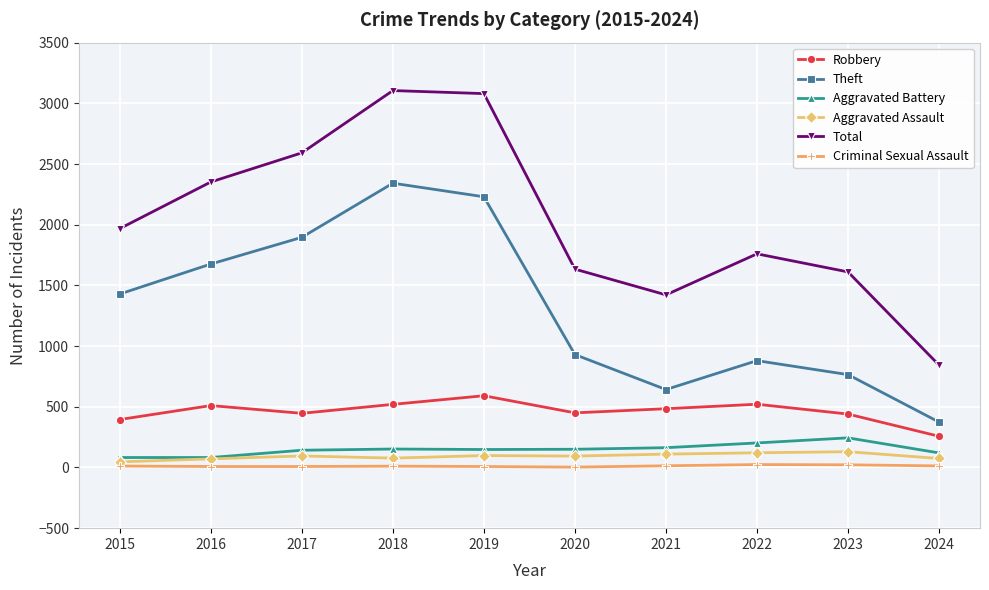

What is the maximum value shown in the chart?

3105